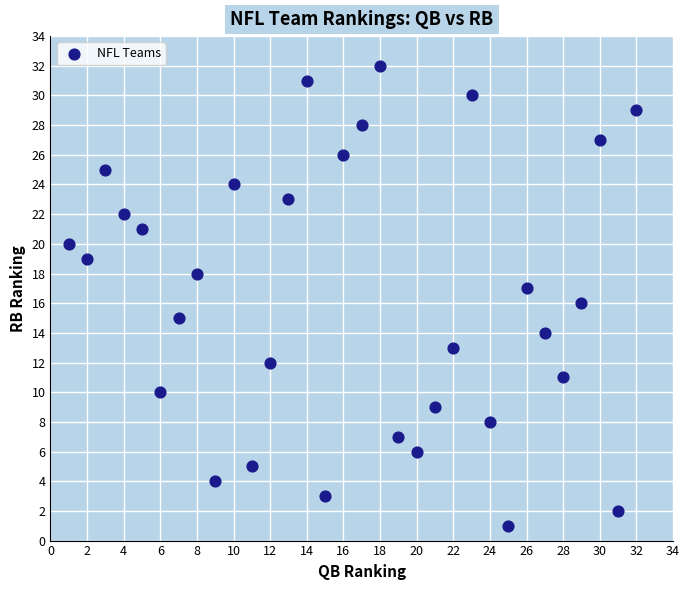

What is the range of Y values (max minus min)?

31